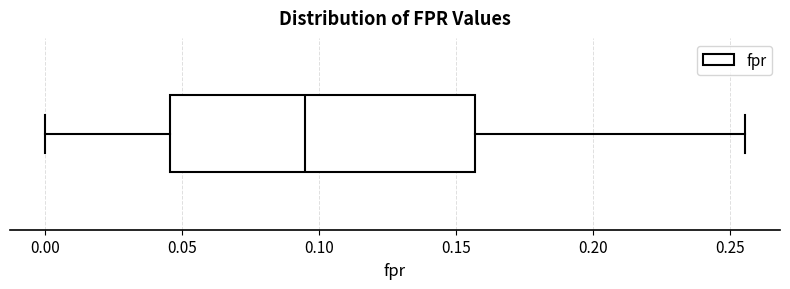

Read this box plot against the x-axis: the position of the median line, the range covered by the box, and the ends of both whiskers. The values are not printed on the chart, so give them approximately, as read against the axis.

median 0.095, box 0.045 to 0.155, whiskers 0.000 to 0.255